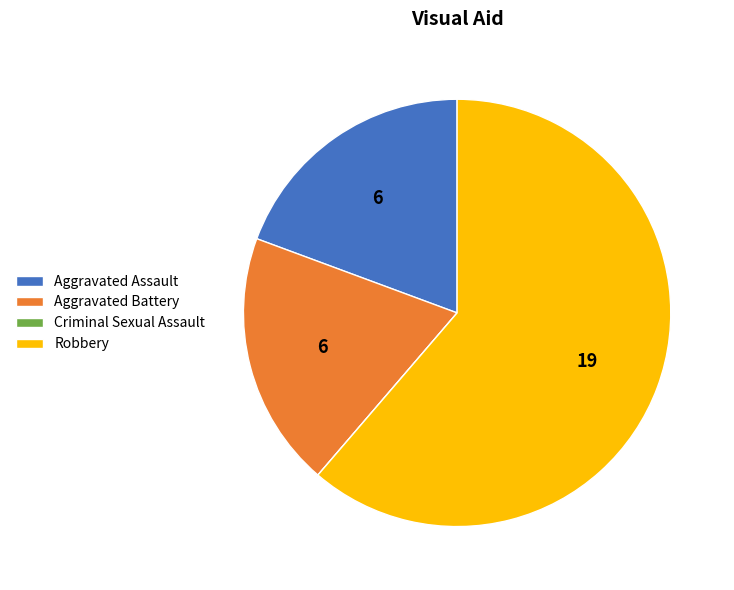

Is there any slice that represents more than half of the pie?

Yes